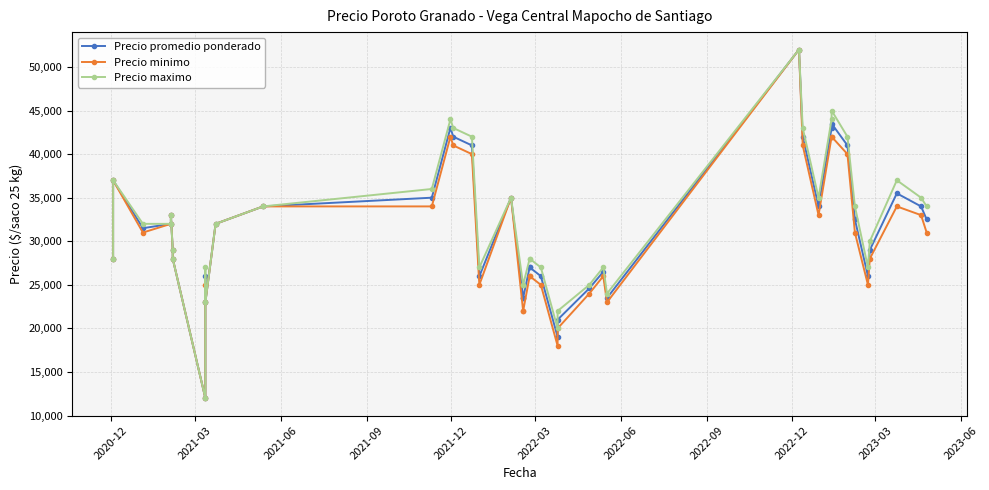

Count the number of categories in the chart.

40